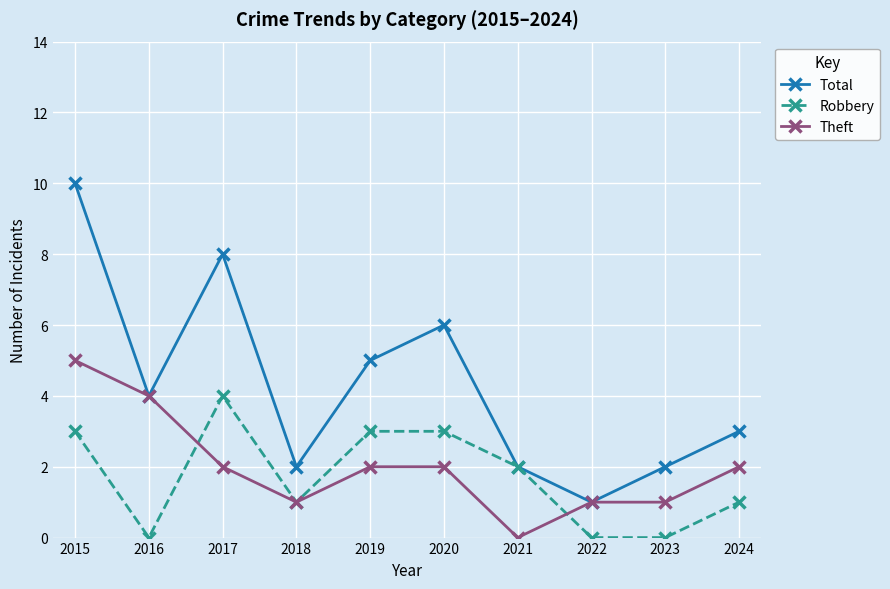

What is the approximate value of Theft at 2019?

2